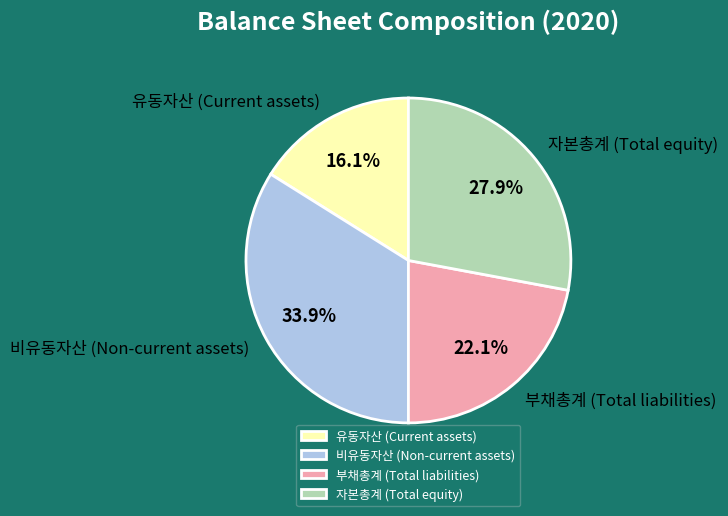

Is 부채총계 (Total liabilities) the majority of the pie?

No